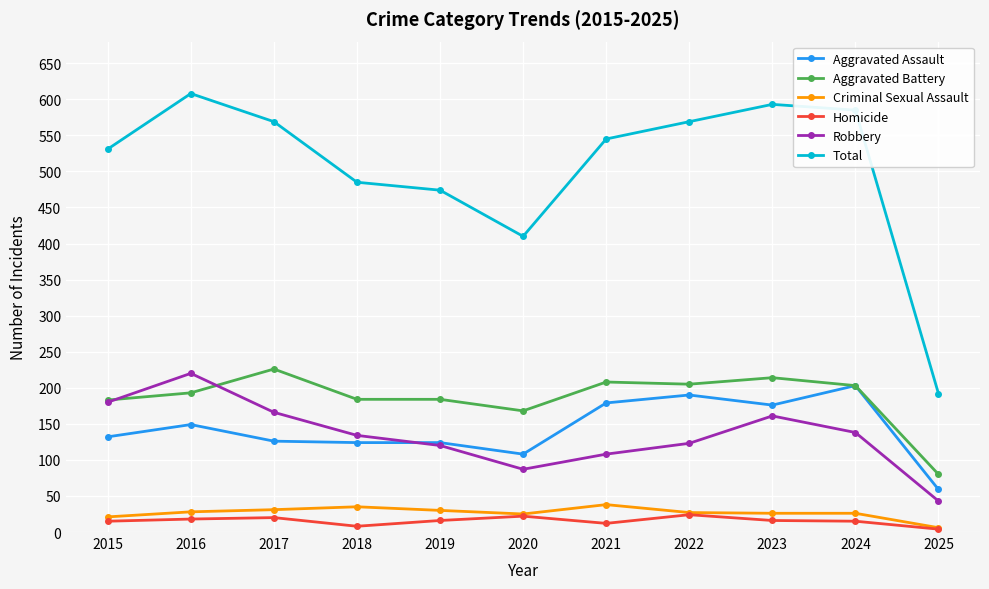

True or false: Criminal Sexual Assault has a value of 26 at 2023.

True